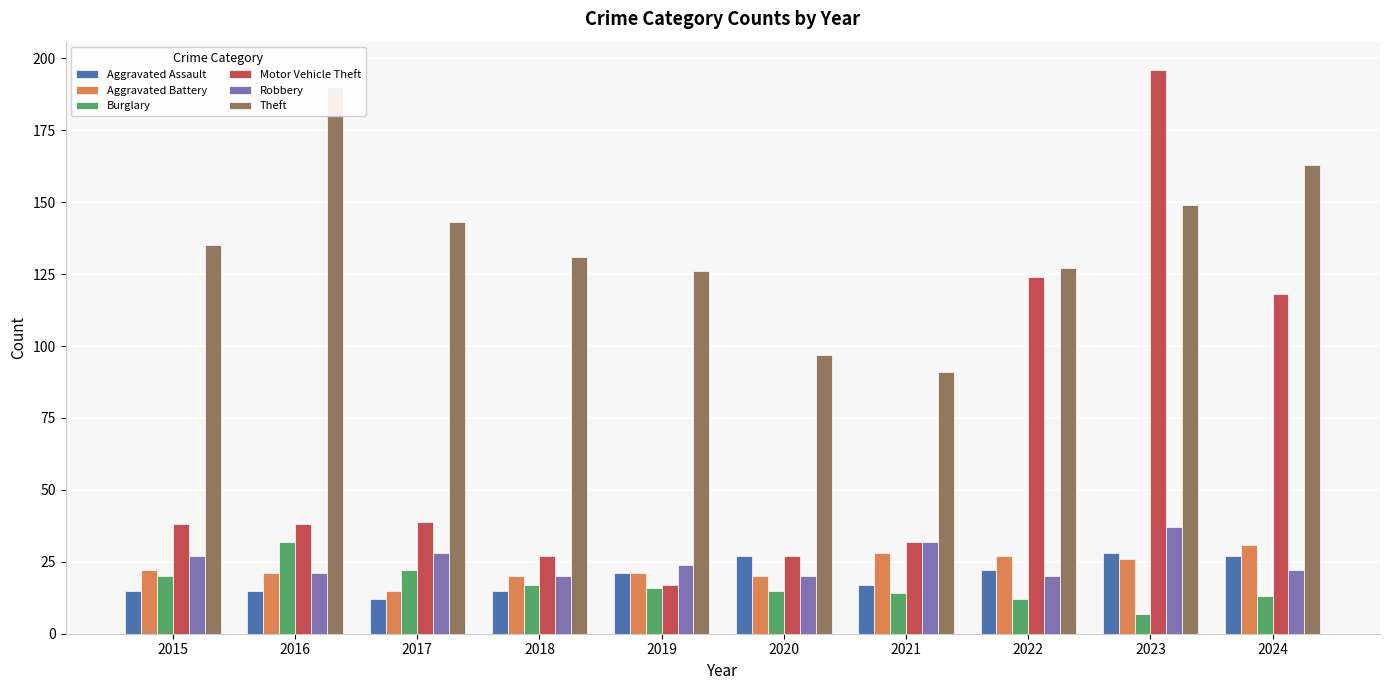

Which series has the largest range (max minus min)?

Motor Vehicle Theft